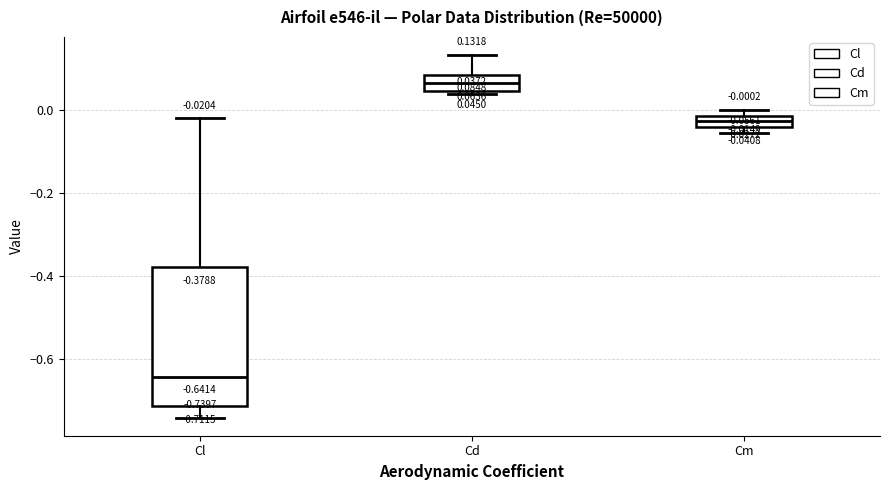

Which box has the highest median line?

Cd